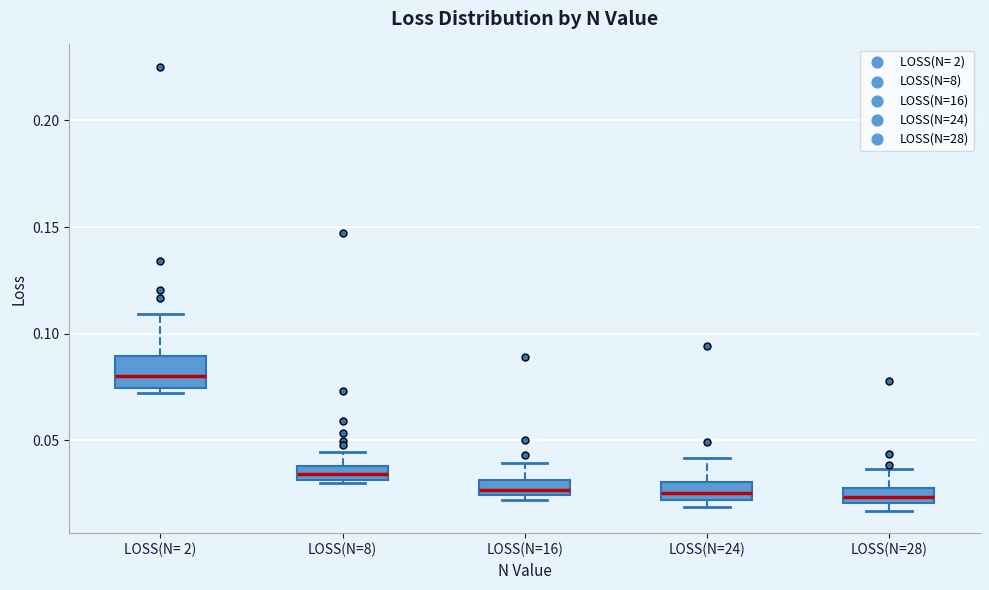

Which box's median line is the highest?

LOSS(N= 2)